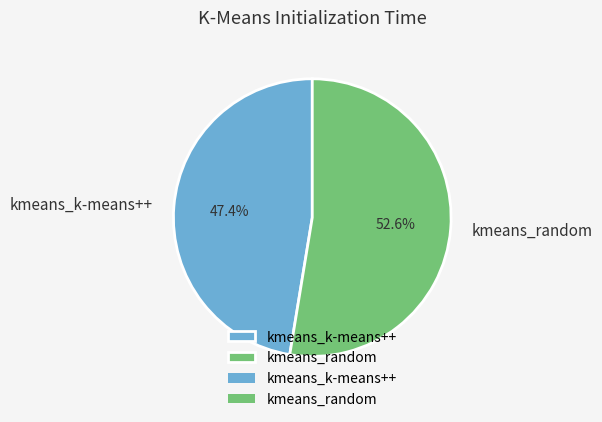

How many slices are in this pie chart?

2